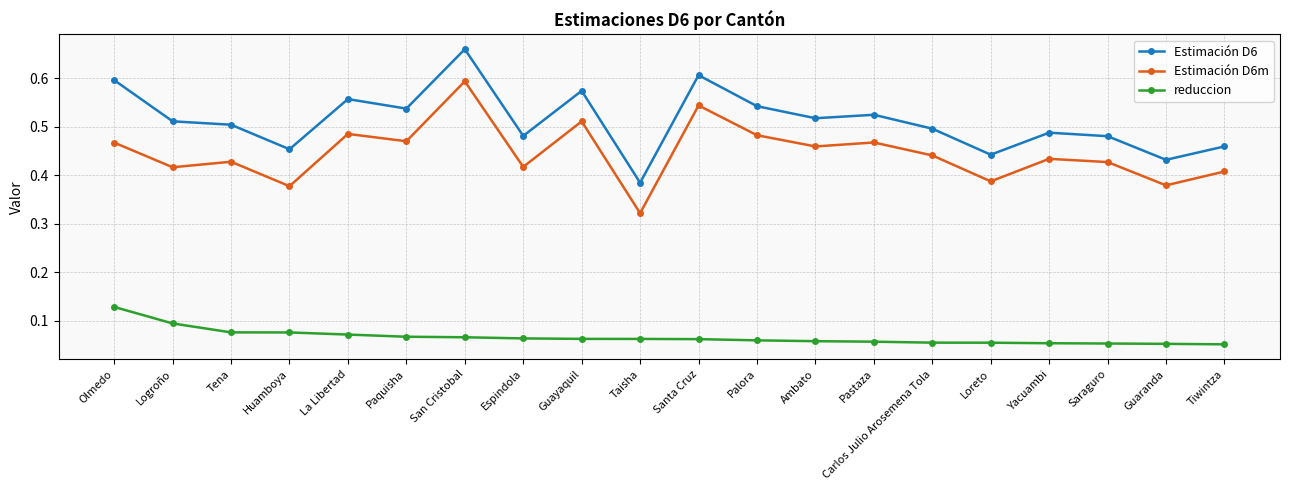

True or false: Estimación D6m has more than 1 points higher than both neighbors.

True